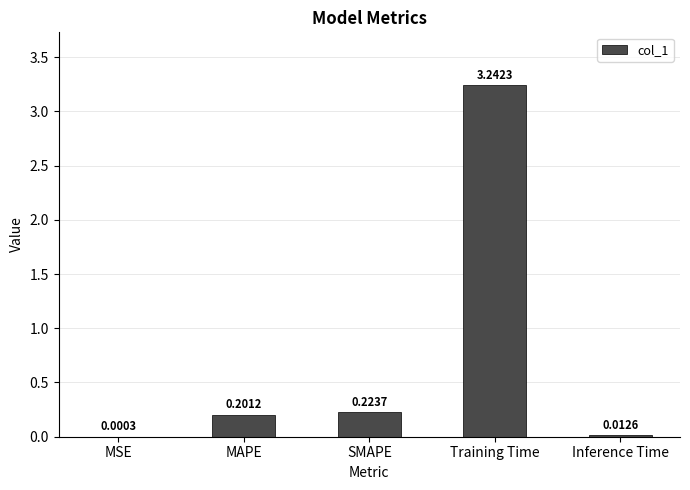

What is the change in value from MSE to MAPE?

+0.2